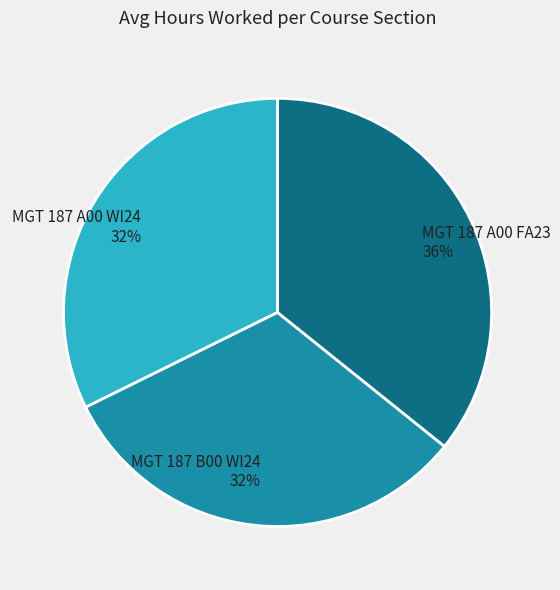

To the nearest percent, what is the average slice percentage?

33%